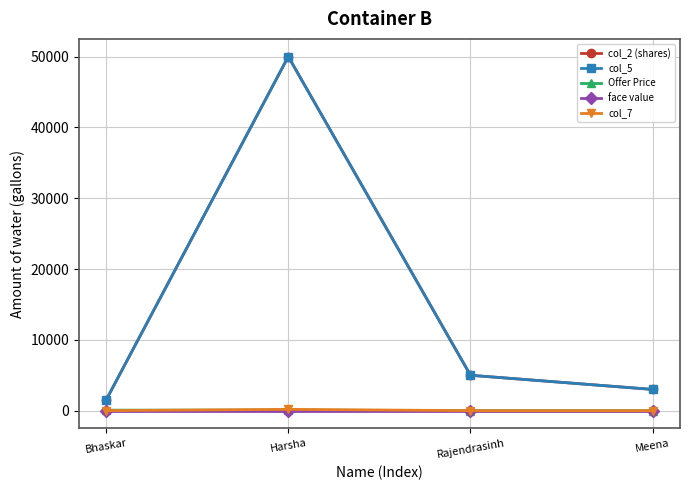

Is it true that Offer Price equals 6.0 at Rajendrasinh?

True